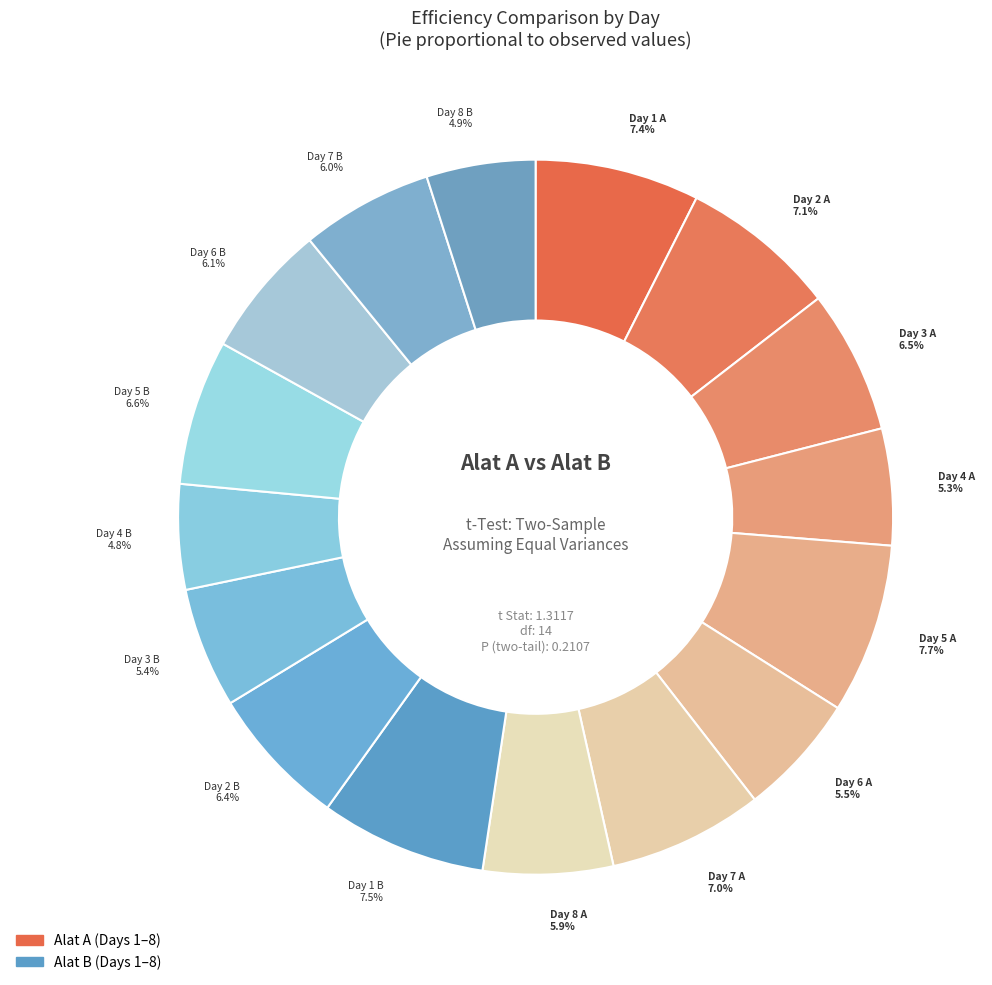

How many slices are in this pie chart?

16